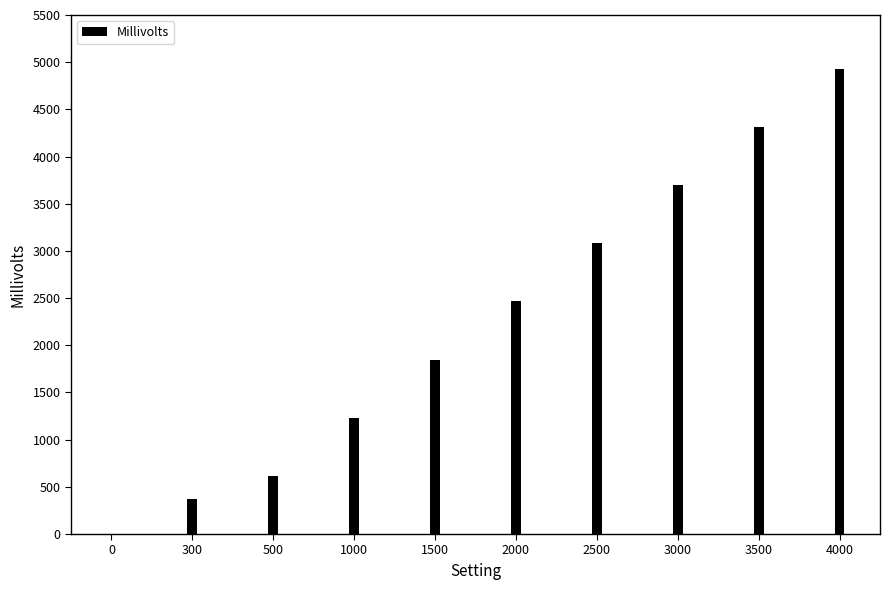

True or false: the data shows 4931 at 4000.

True